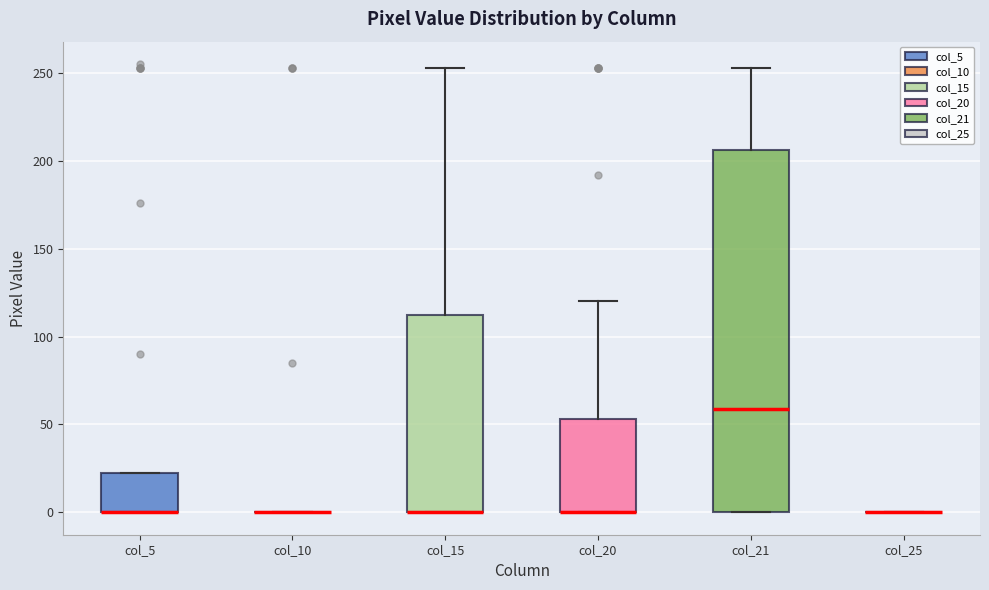

Reading left to right, transcribe this box plot: for each box, give where its median line is, the range the box spans, and where its two whiskers end, as read against the y-axis. The values are not printed on the chart, so give them approximately, as read against the axis.

col_5: median 0 (drawn on the box's lower edge), box 0 to 25, whiskers 0 to 25
col_10: box collapsed to a line at 0, whiskers 0 to 0
col_15: median 0 (drawn on the box's lower edge), box 0 to 115, whiskers 0 to 255
col_20: median 0 (drawn on the box's lower edge), box 0 to 55, whiskers 0 to 120
col_21: median 60, box 0 to 205, whiskers 0 to 255
col_25: box collapsed to a line at 0, whiskers 0 to 0